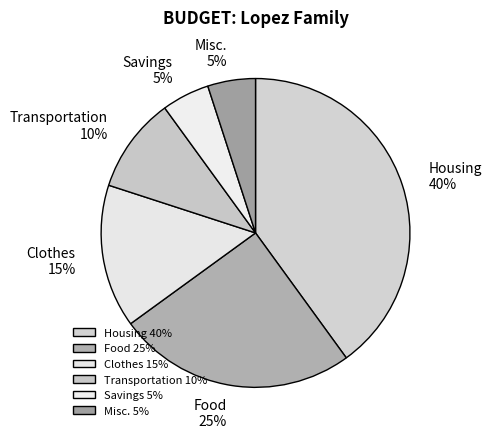

To the nearest percent, what percentage of the pie is Misc.?

5%